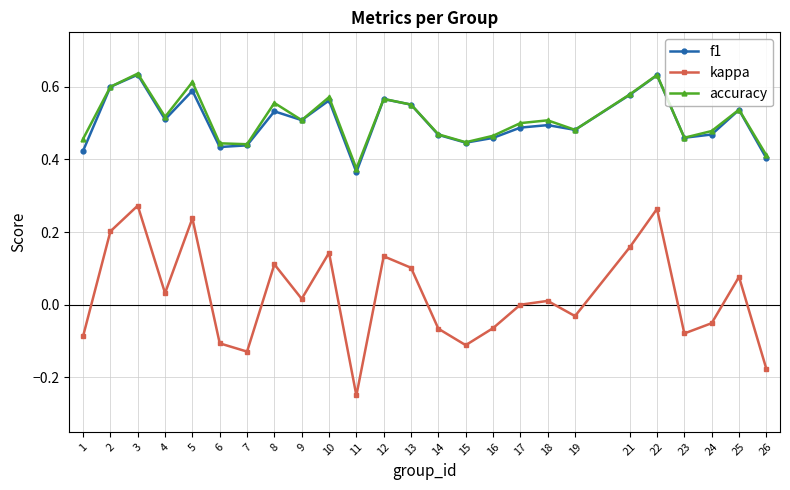

Which series has the widest spread of values?

kappa